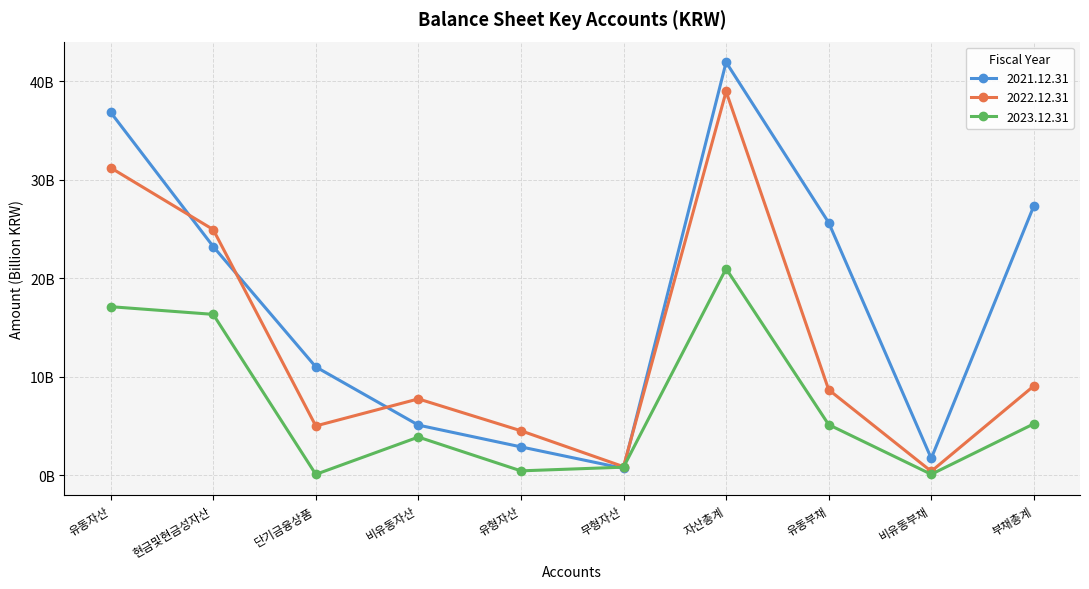

What is the value of the 2022.12.31 point at the 6th from the left?

0.9